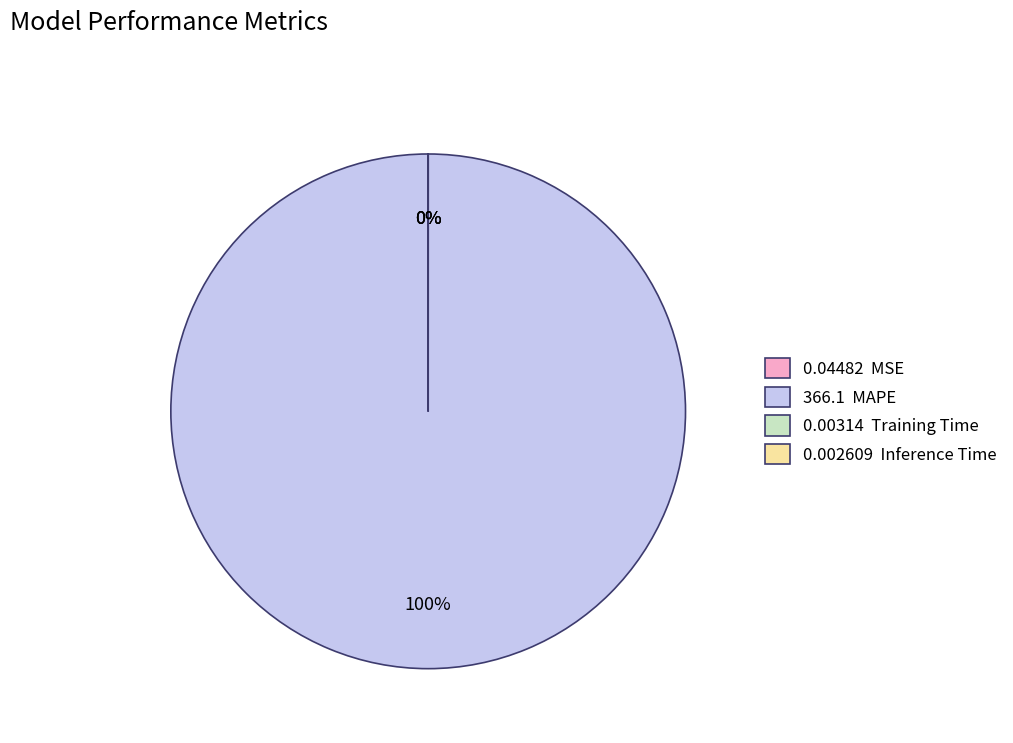

To the nearest percent, what percentage of the pie is 366.1 MAPE?

100%